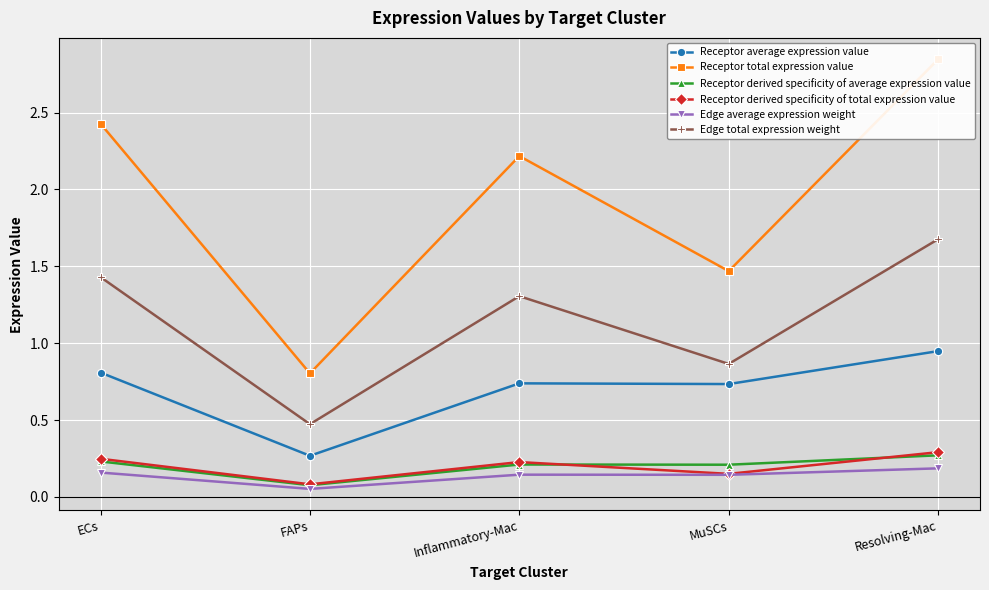

At Inflammatory-Mac, list the series in order from smallest to largest.

Edge average expression weight, Receptor derived specificity of average expression value, Receptor derived specificity of total expression value, Receptor average expression value, Edge total expression weight, Receptor total expression value